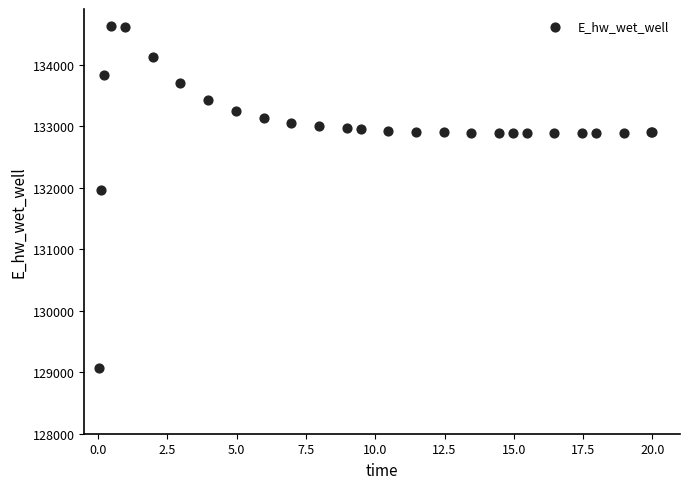

What Y value in the scatter plot is closest to 131849?

131970.3